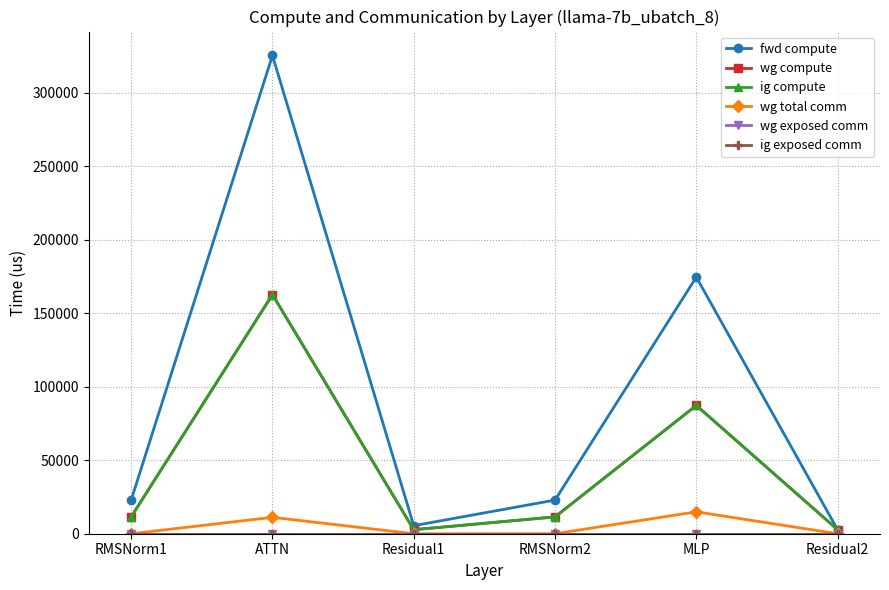

Is this an area chart (filled region under the line)?

No